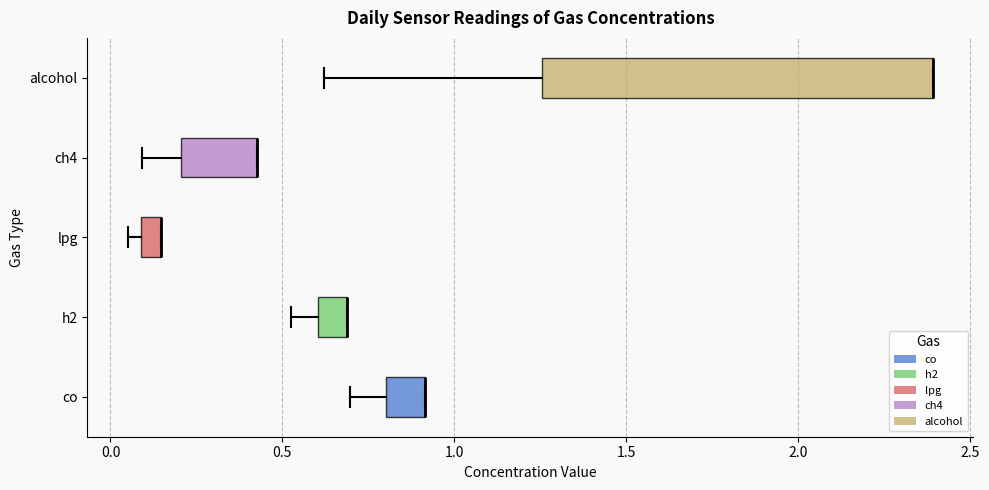

Comparing the boxes themselves (not the whiskers), which one is the widest?

alcohol